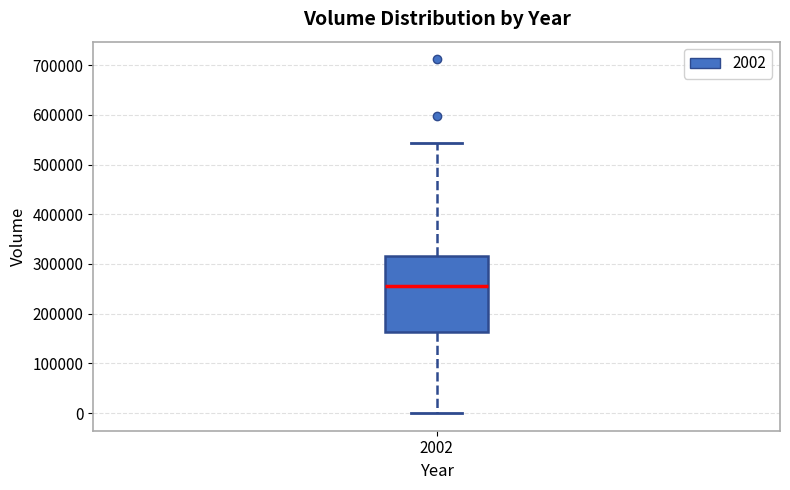

Transcribe this box plot: give where the median line is, the range the box spans, and where the two whiskers end, as read against the y-axis. The values are not printed on the chart, so give them approximately, as read against the axis.

median 260000, box 160000 to 320000, whiskers 0 to 540000